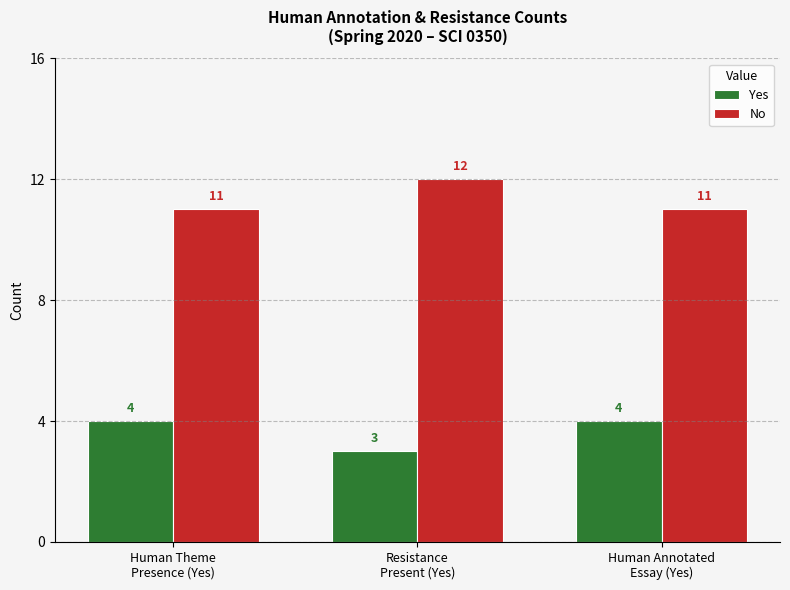

What are all the series names shown in the legend?

Yes, No